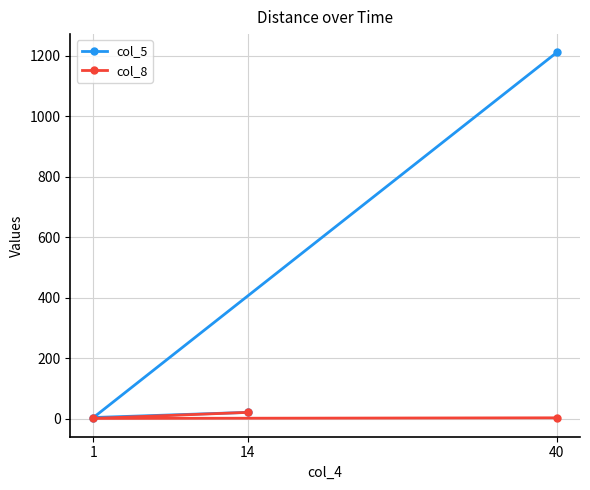

What is the sum of the col_5 values at 1 and 14?

25